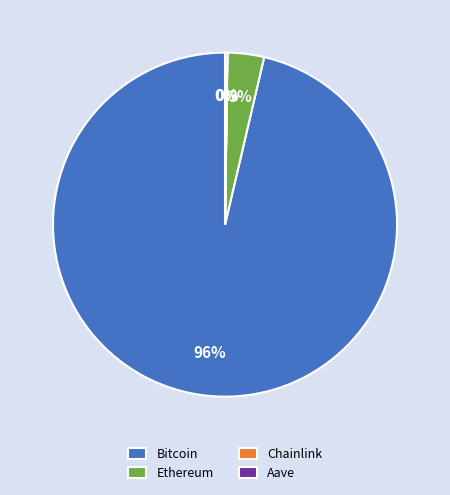

True or false: Bitcoin accounts for 82% of the total.

False